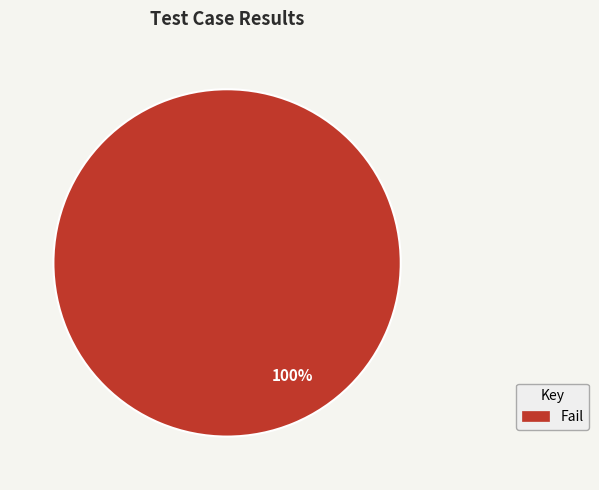

Count the number of slices in the pie.

1